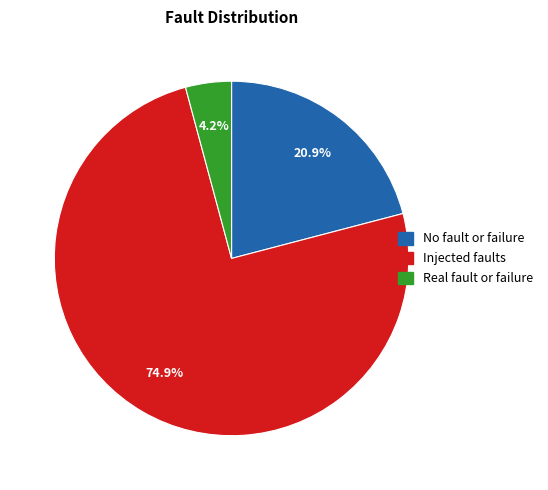

Rank the categories by value from highest to lowest.

Injected faults, No fault or failure, Real fault or failure